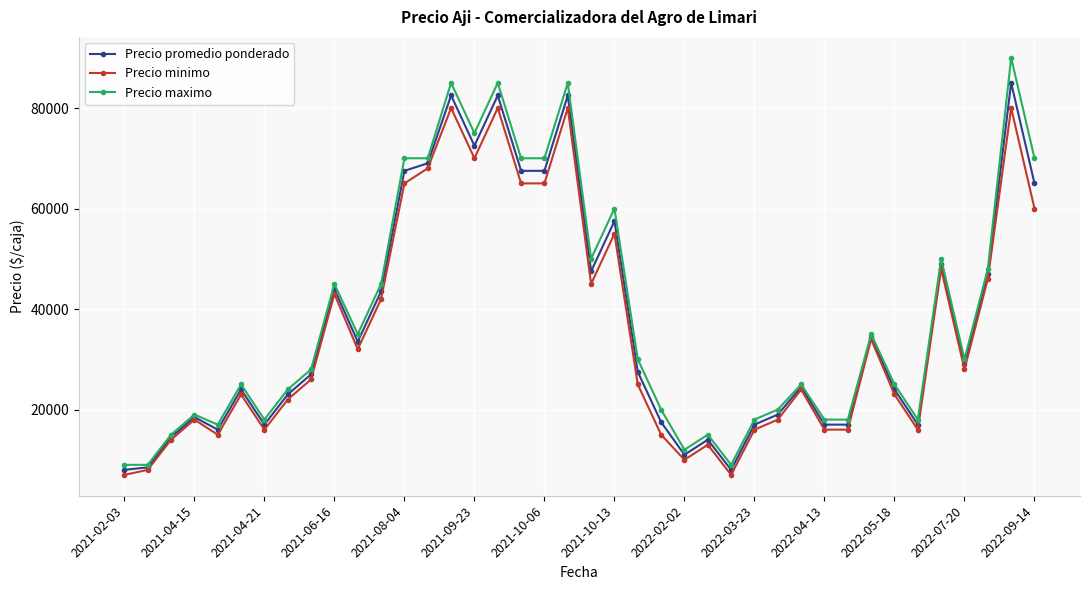

Count the number of categories in the chart.

40